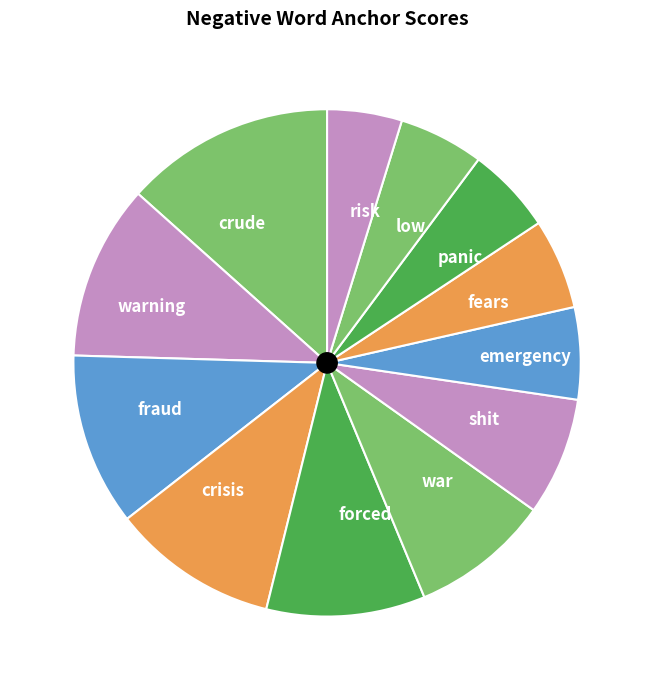

Is there a majority slice in this chart?

No